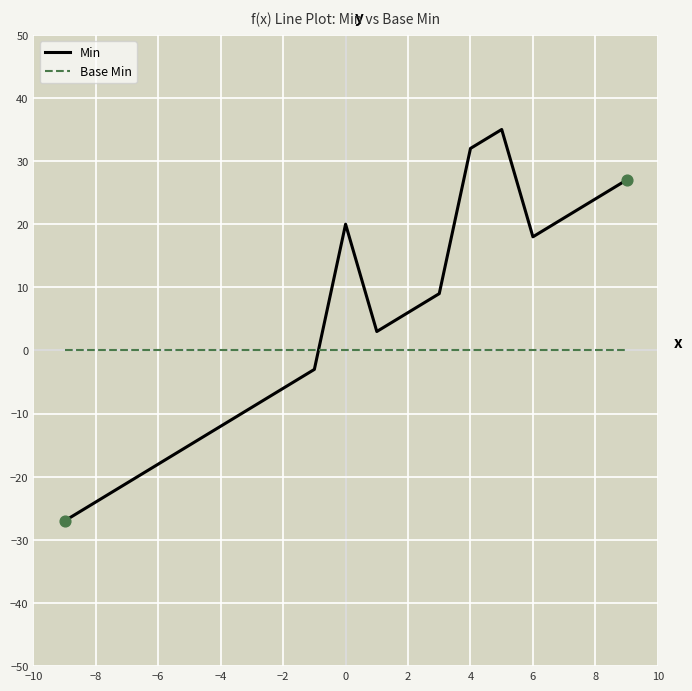

Which series has the largest range (max minus min)?

Min